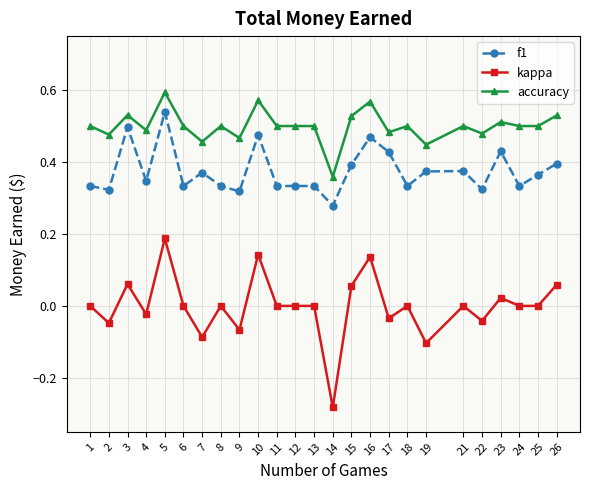

At 4, list the series in order from largest to smallest.

accuracy, f1, kappa